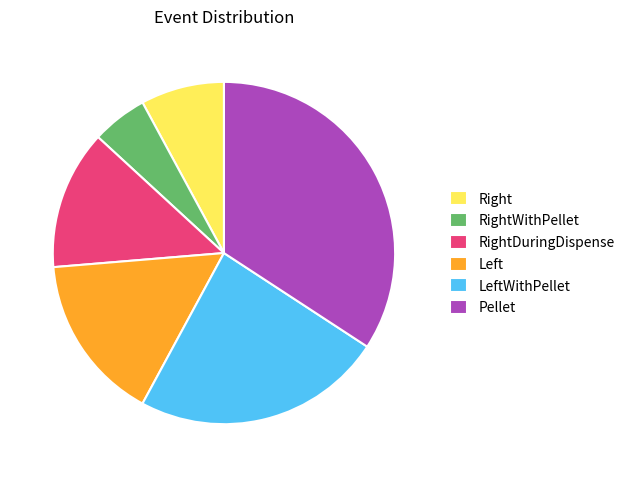

Do RightDuringDispense and Pellet together represent more than half of the pie?

No